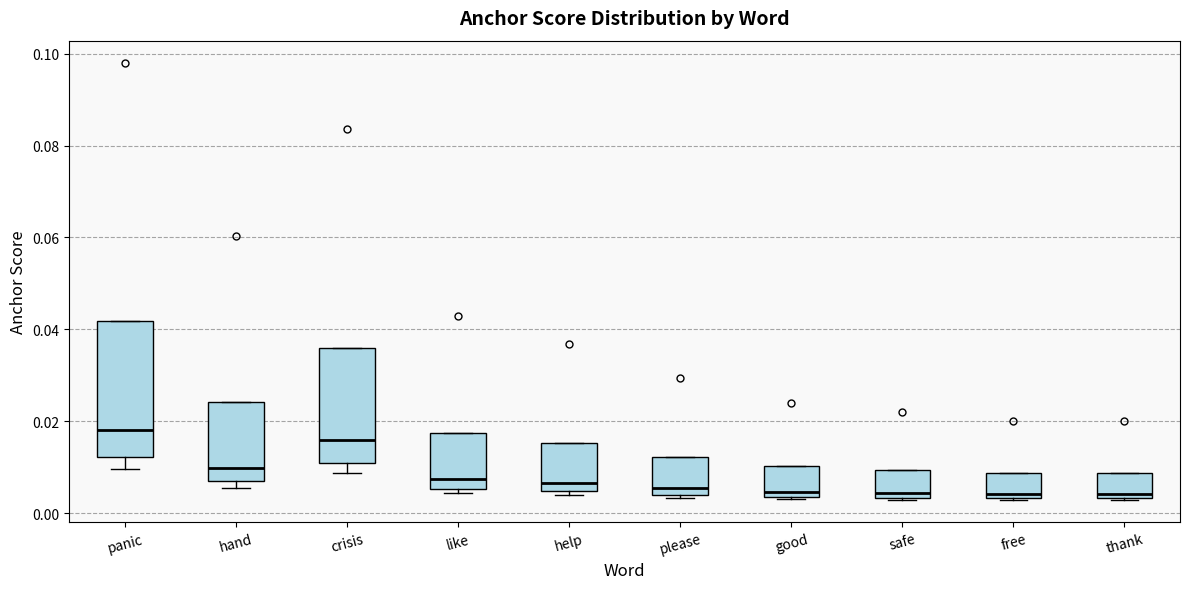

Reading left to right, read every box against the y-axis: the position of its median line, the range the box covers, and the ends of its whiskers. The values are not printed on the chart, so give them approximately, as read against the axis.

panic: median 0.018, box 0.012 to 0.042, whiskers 0.010 to 0.042
hand: median 0.010, box 0.006 to 0.024, whiskers 0.006 (just below the box's lower edge) to 0.024
crisis: median 0.016, box 0.010 to 0.036, whiskers 0.008 to 0.036
like: median 0.008, box 0.006 to 0.018, whiskers 0.004 to 0.018
help: median 0.006, box 0.004 to 0.016, whiskers 0.004 (just below the box's lower edge) to 0.016
please: median 0.006, box 0.004 to 0.012, whiskers 0.004 (just below the box's lower edge) to 0.012
good: median 0.004 (just above the box's lower edge), box 0.004 to 0.010, whiskers 0.004 to 0.010
safe: median 0.004 (just above the box's lower edge), box 0.004 to 0.010, whiskers 0.002 to 0.010
free: median 0.004 (just above the box's lower edge), box 0.004 to 0.008, whiskers 0.002 to 0.008
thank: median 0.004 (just above the box's lower edge), box 0.004 to 0.008, whiskers 0.002 to 0.008